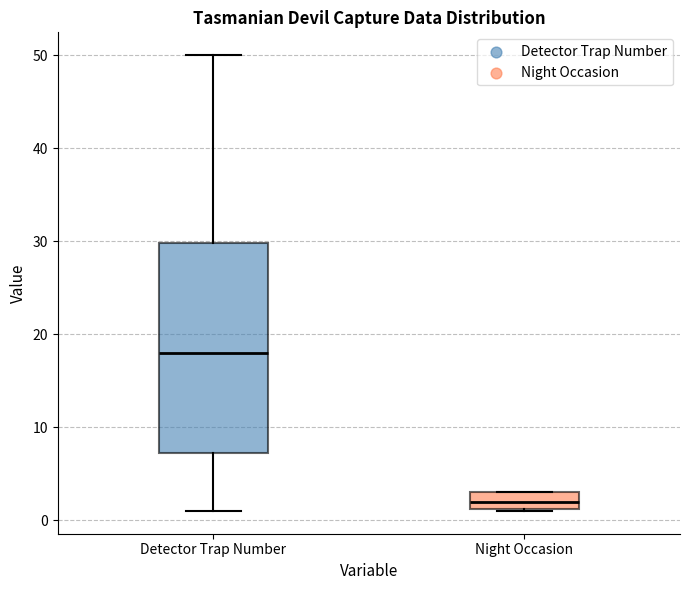

Where is the upper edge of the box for Detector Trap Number on the y-axis? The values are not printed on the chart, so give them approximately, as read against the axis.

30